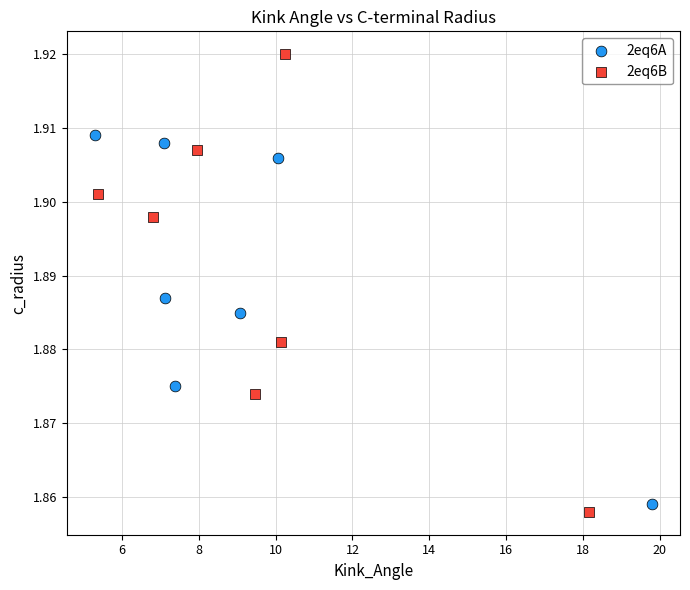

Which series reaches the maximum Y coordinate?

2eq6B